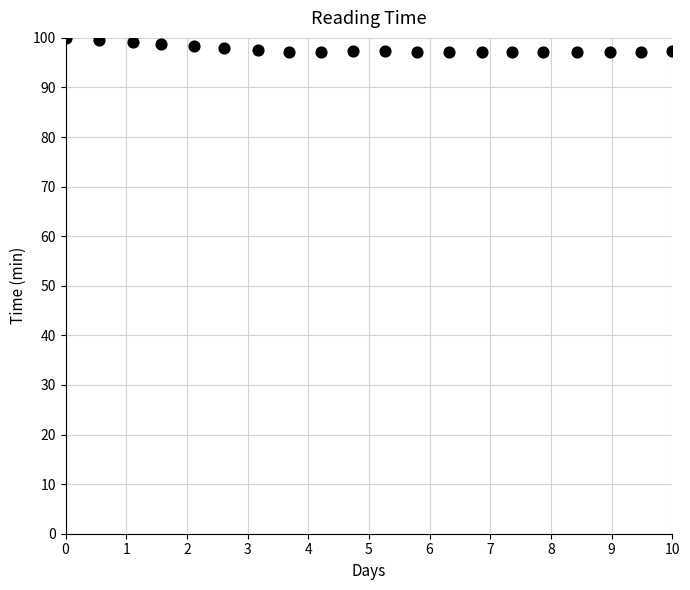

What is the range of X values (max minus min)?

10.0